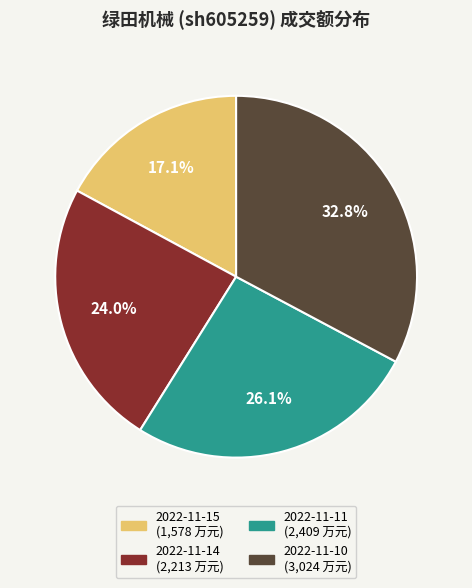

What is the largest slice in the pie chart?

2022-11-10